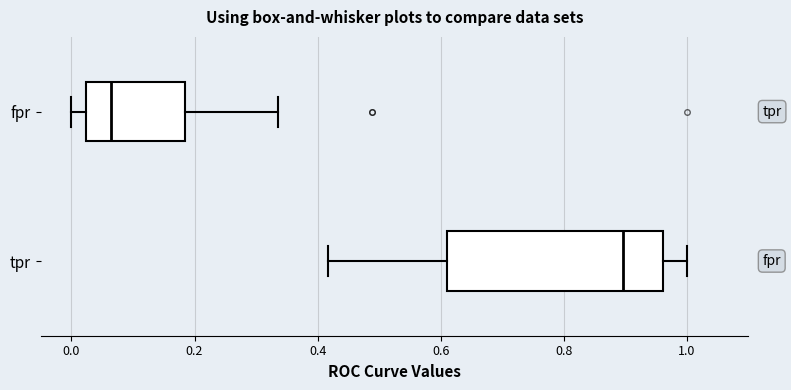

Where does the left whisker of the box for fpr end on the x-axis? The values are not printed on the chart, so give them approximately, as read against the axis.

0.00